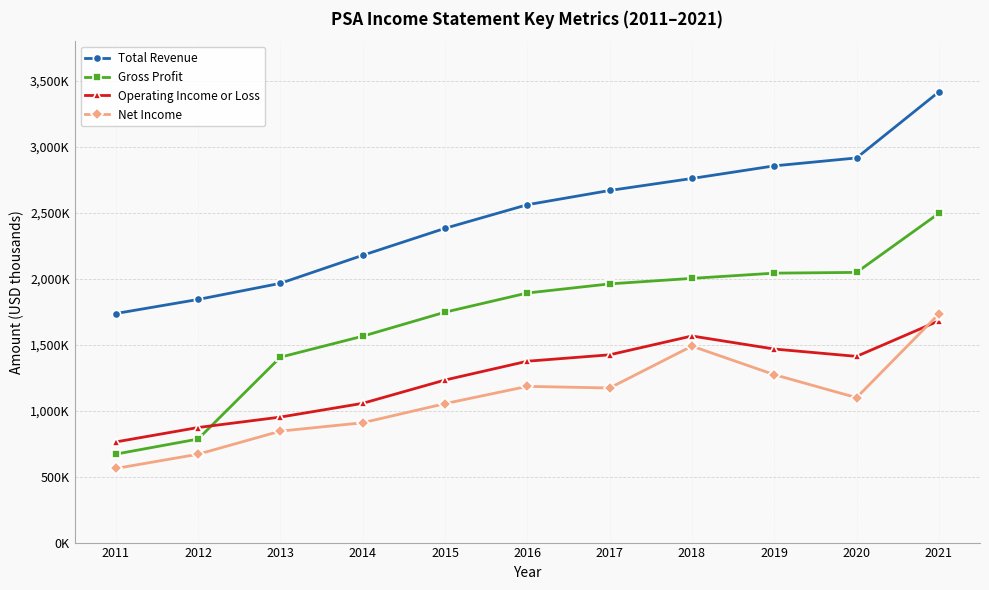

True or false: Net Income and Total Revenue cross at least once.

False